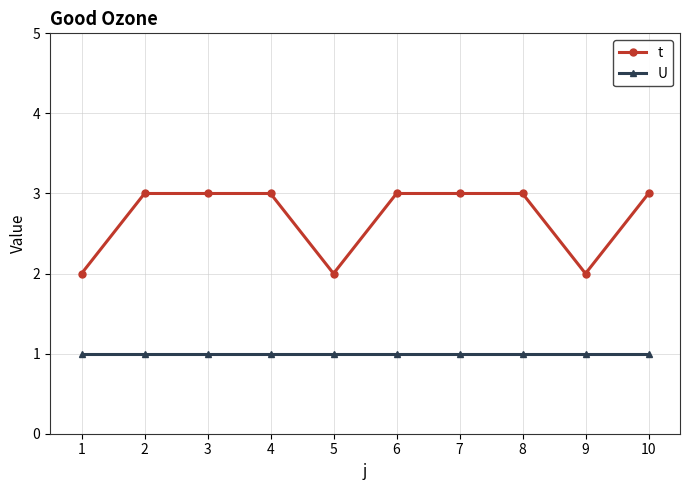

Does the chart have visible grid lines?

Yes